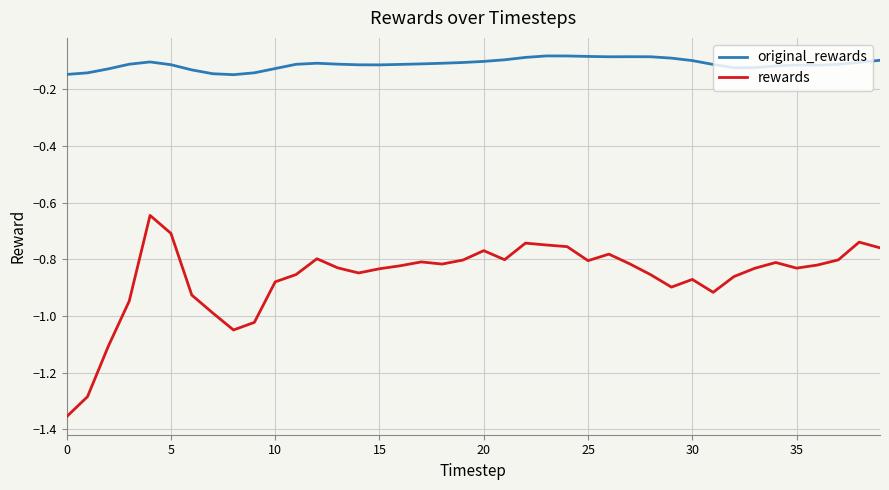

Rank the series by their average value, from highest to lowest.

original_rewards, rewards